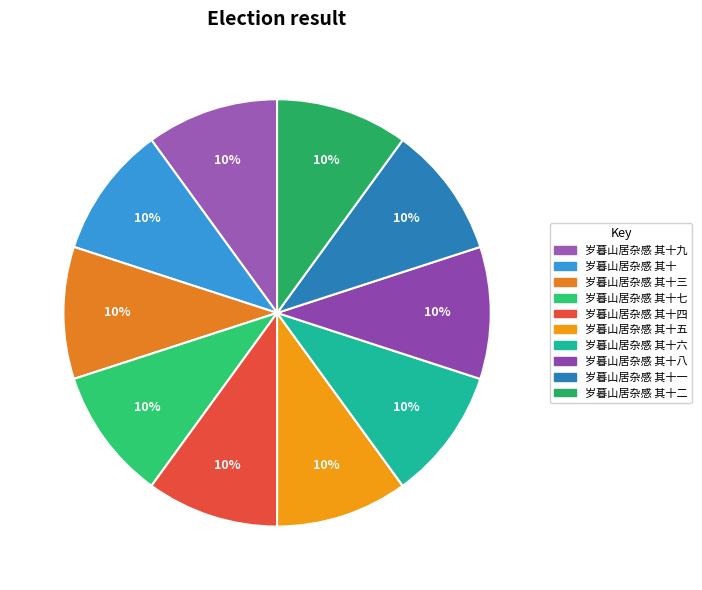

Count the number of slices in the pie.

10